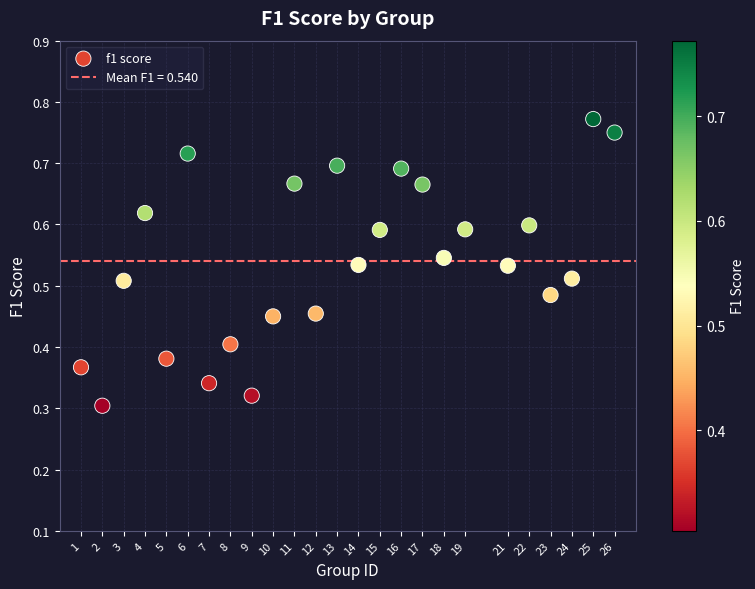

What is the range of X values (max minus min)?

25.0